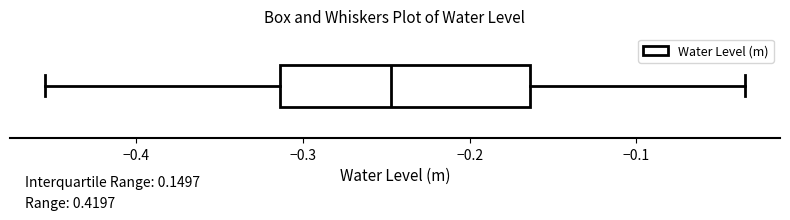

Where does the left whisker of the box end on the x-axis? The values are not printed on the chart, so give them approximately, as read against the axis.

-0.45